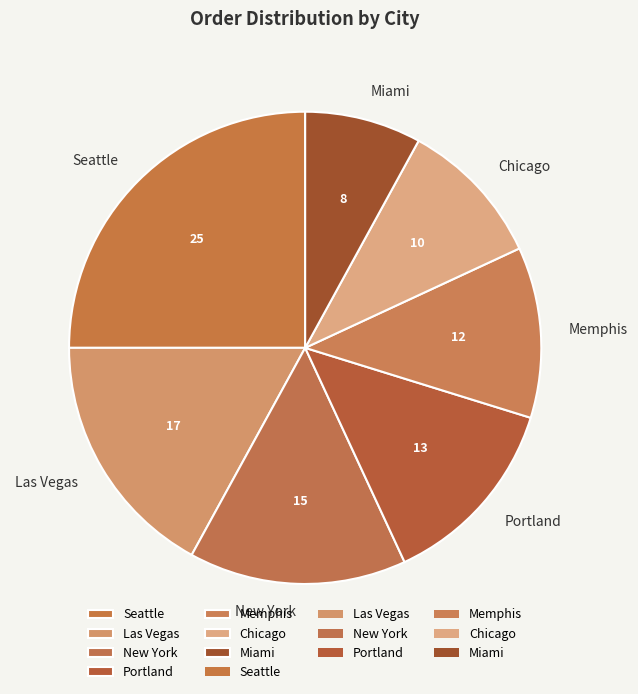

Count the number of slices in the pie.

7